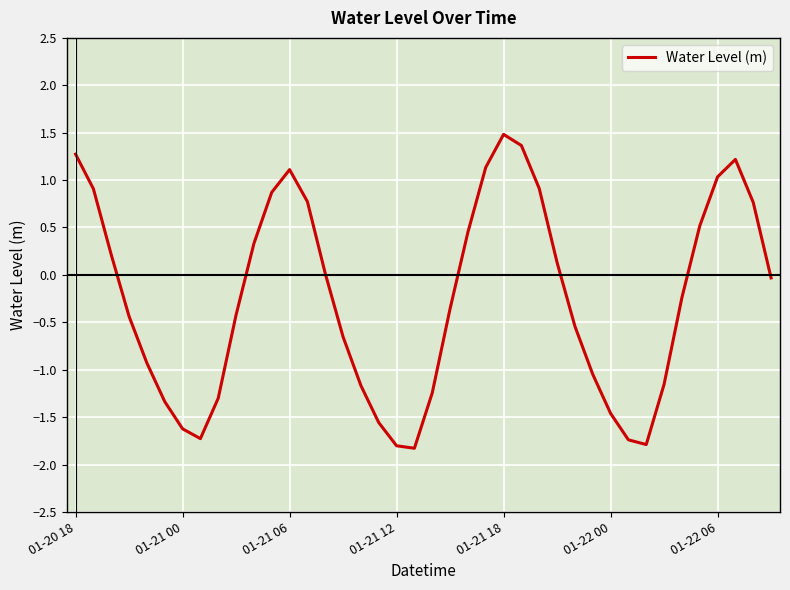

What is the smallest value displayed?

-1.8